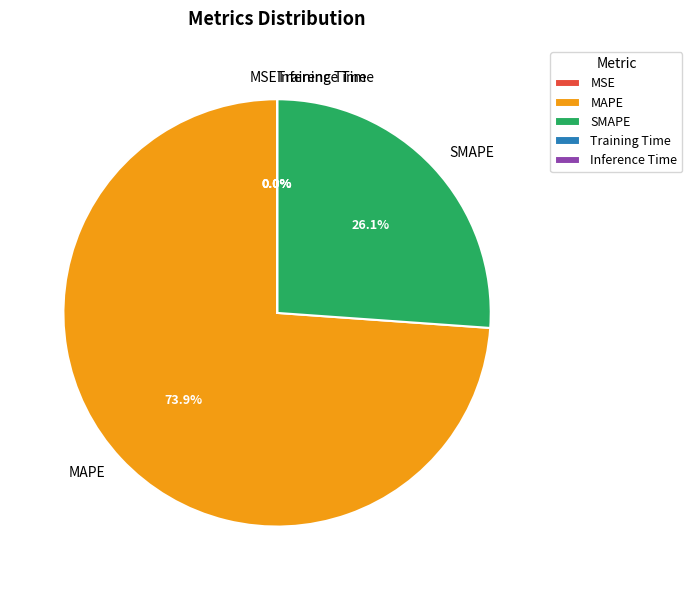

What is the majority slice?

MAPE